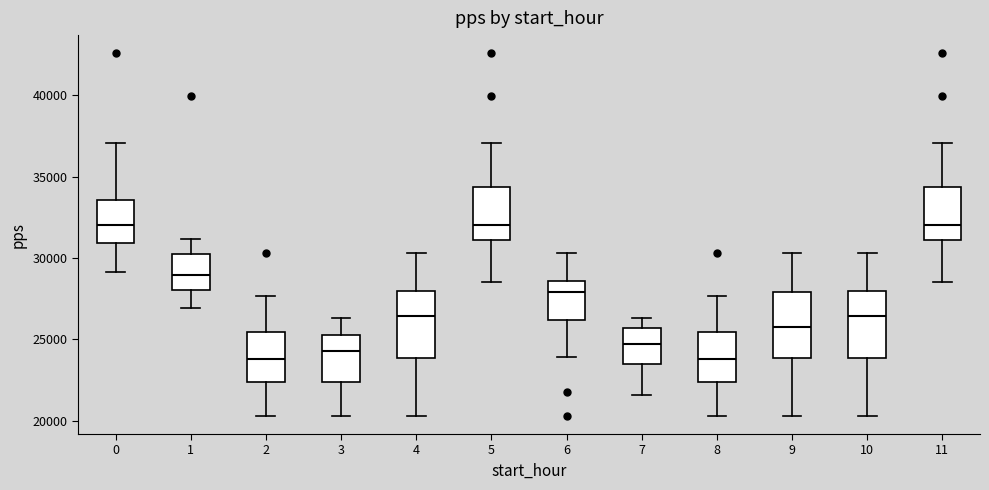

Reading left to right, read every box against the y-axis: the position of its median line, the range the box covers, and the ends of its whiskers. The values are not printed on the chart, so give them approximately, as read against the axis.

0: median 32000, box 31000 to 33500, whiskers 29000 to 37000
1: median 29000, box 28000 to 30500, whiskers 27000 to 31000
2: median 24000, box 22500 to 25500, whiskers 20500 to 27500
3: median 24500, box 22500 to 25500, whiskers 20500 to 26500
4: median 26500, box 24000 to 28000, whiskers 20500 to 30500
5: median 32000, box 31000 to 34500, whiskers 28500 to 37000
6: median 28000, box 26000 to 28500, whiskers 24000 to 30500
7: median 24500, box 23500 to 25500, whiskers 21500 to 26500
8: median 24000, box 22500 to 25500, whiskers 20500 to 27500
9: median 25500, box 24000 to 28000, whiskers 20500 to 30500
10: median 26500, box 24000 to 28000, whiskers 20500 to 30500
11: median 32000, box 31000 to 34500, whiskers 28500 to 37000